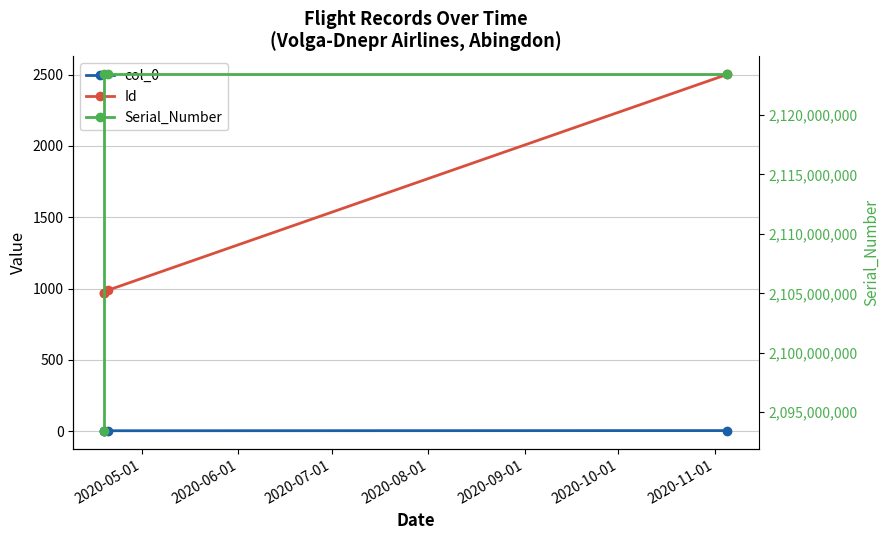

Is it true that Serial_Number equals 2123422752 at 2020-08-01?

True